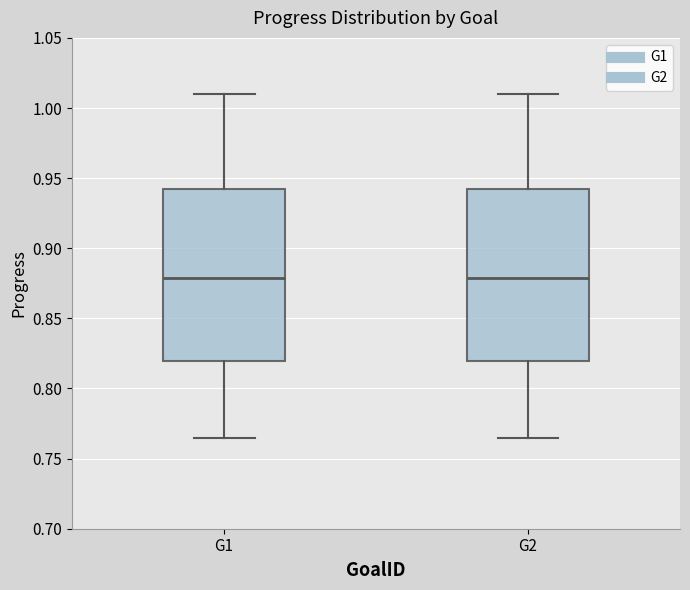

Where does the upper whisker of the box for G1 end on the y-axis? The values are not printed on the chart, so give them approximately, as read against the axis.

1.010